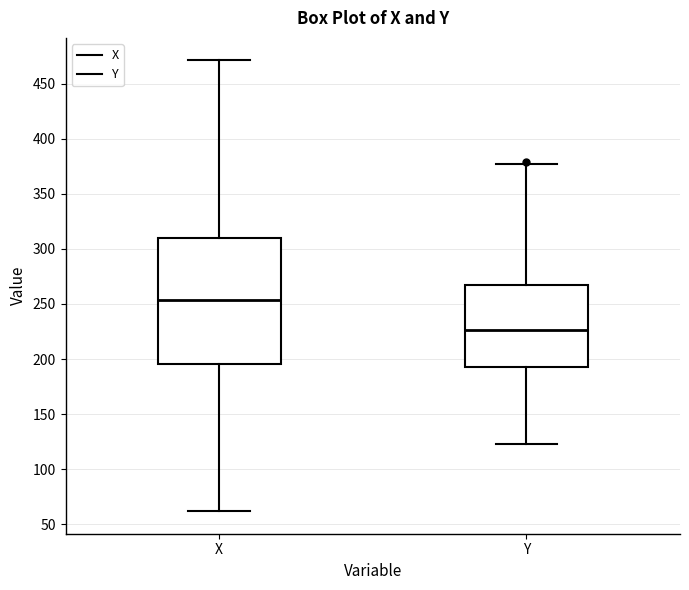

Comparing the boxes themselves (not the whiskers), which one is the tallest?

X